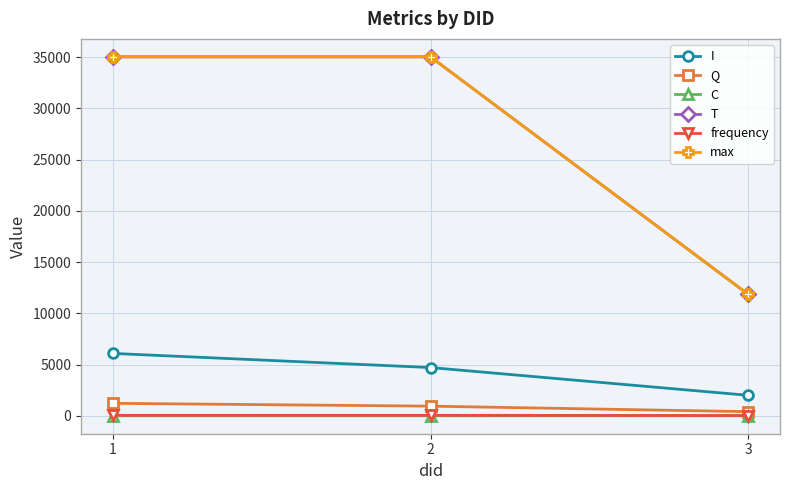

Where is Q nearest to the value 810?

2